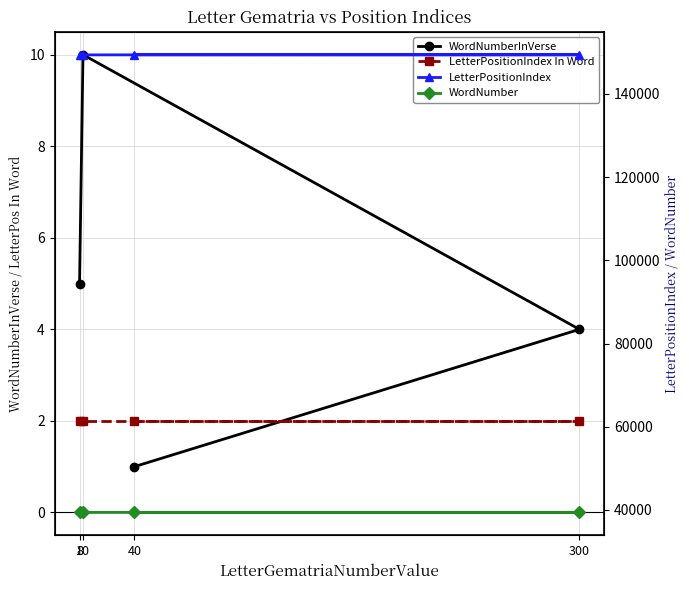

How many lines are shown in the chart?

4